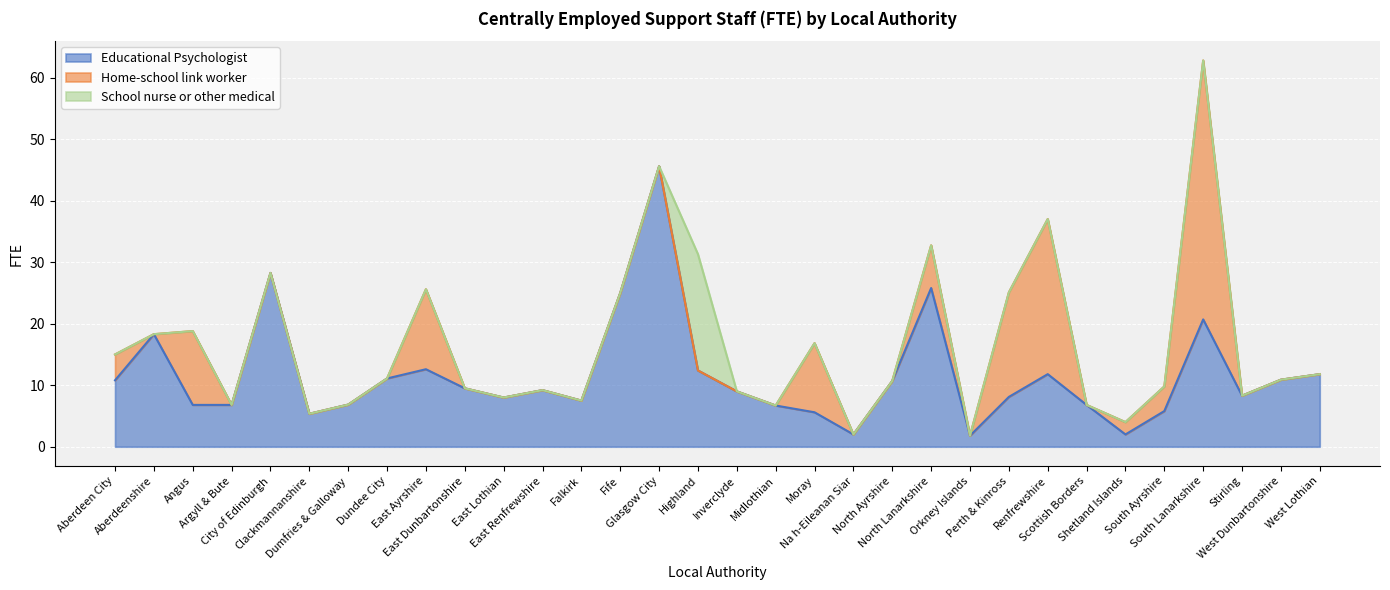

Which series has the largest total across all categories?

Educational Psychologist